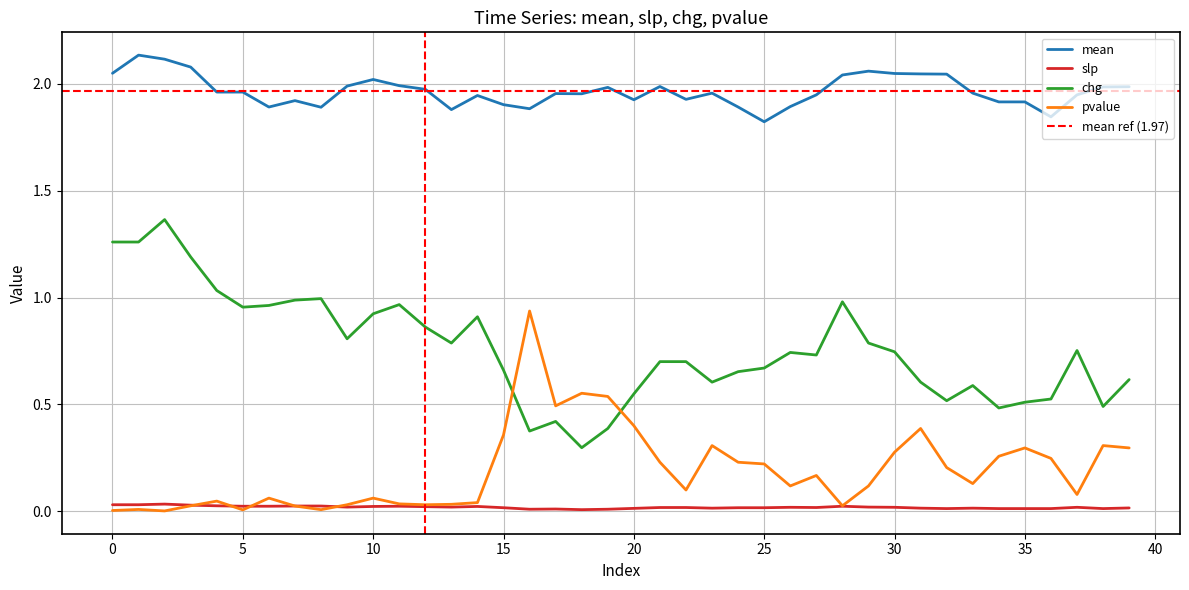

True or false: mean and slp cross at least once.

False